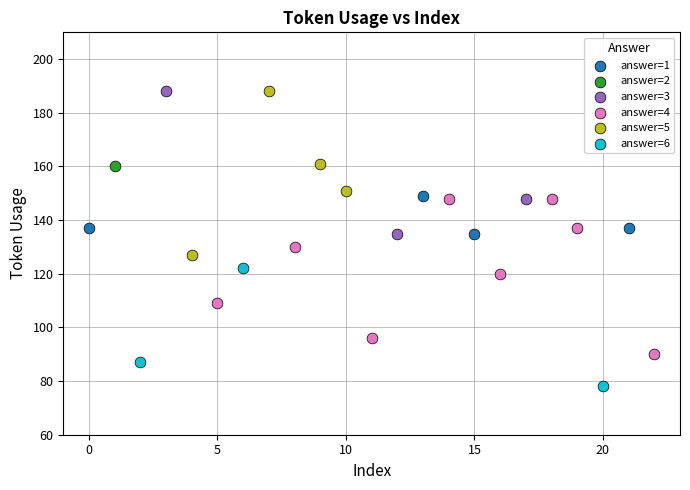

What are all the series names shown in the legend?

answer=1, answer=2, answer=3, answer=4, answer=5, answer=6